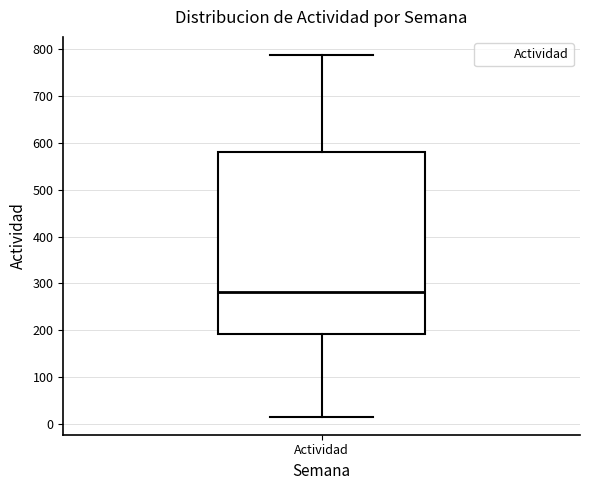

Transcribe this box plot: give where the median line is, the range the box spans, and where the two whiskers end, as read against the y-axis. The values are not printed on the chart, so give them approximately, as read against the axis.

median 280, box 190 to 580, whiskers 20 to 790